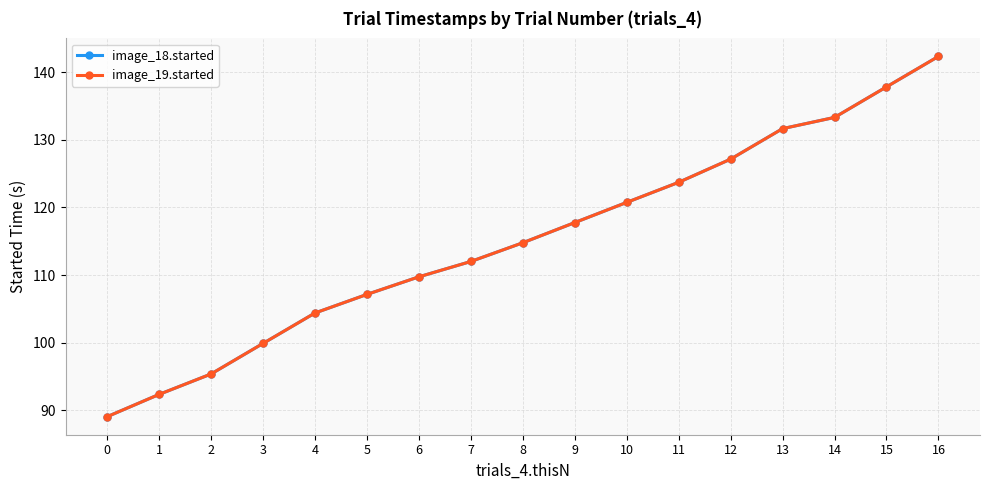

True or false: image_19.started and image_18.started intersect in this chart.

False